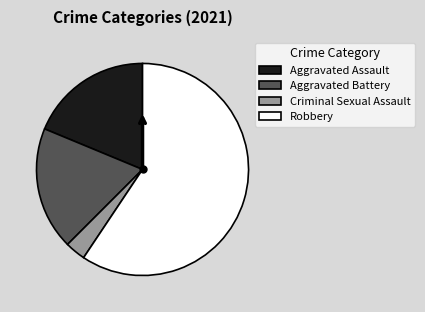

How many segments does this pie chart have?

4